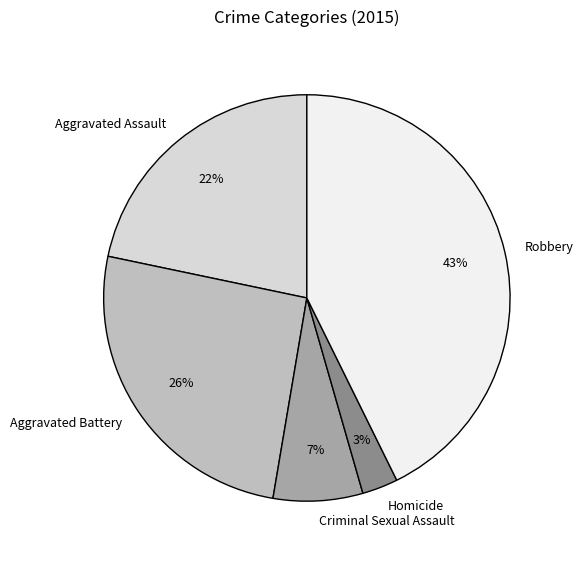

What percentage is the Criminal Sexual Assault slice, to the nearest percent?

7%